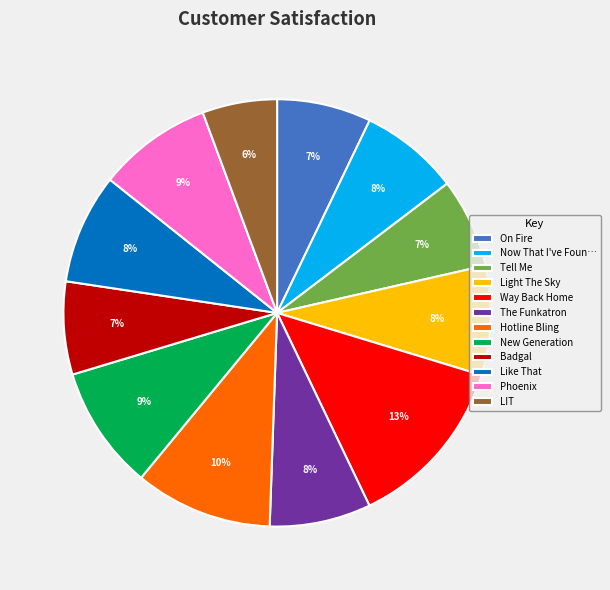

To the nearest percent, what is the average slice percentage?

8%